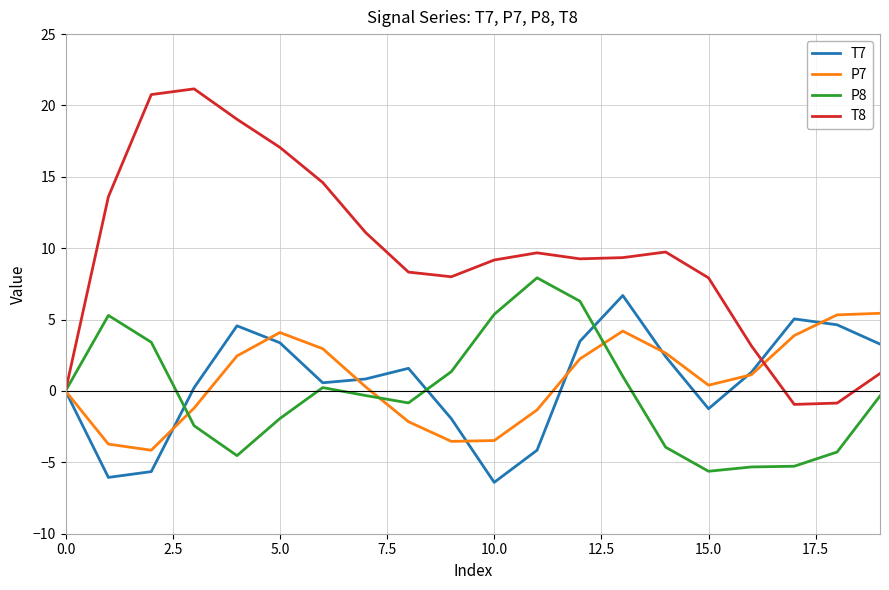

What is the minimum value for T8?

-0.9